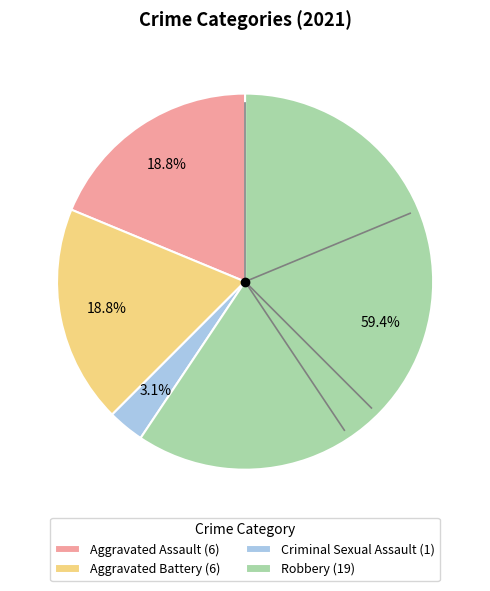

What is the majority slice?

Robbery (19)